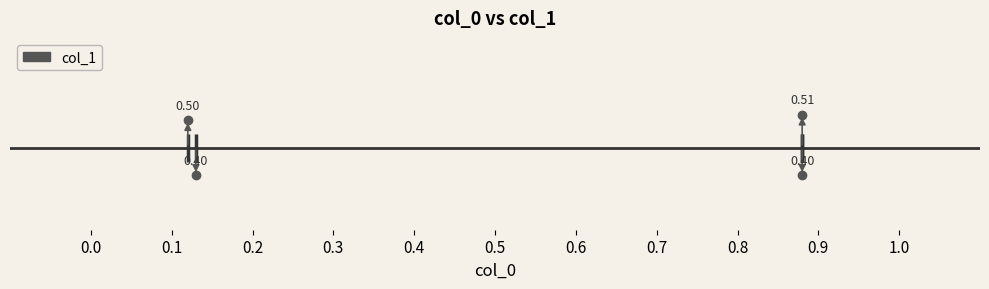

The chart shows a value of 0.7 at 0.88. True or false?

False